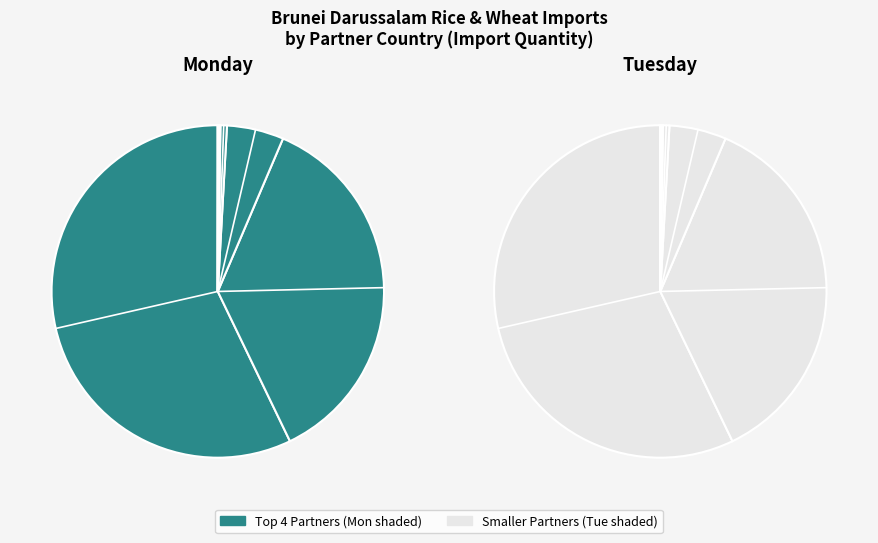

What is the smallest slice in the pie chart?

Singapore